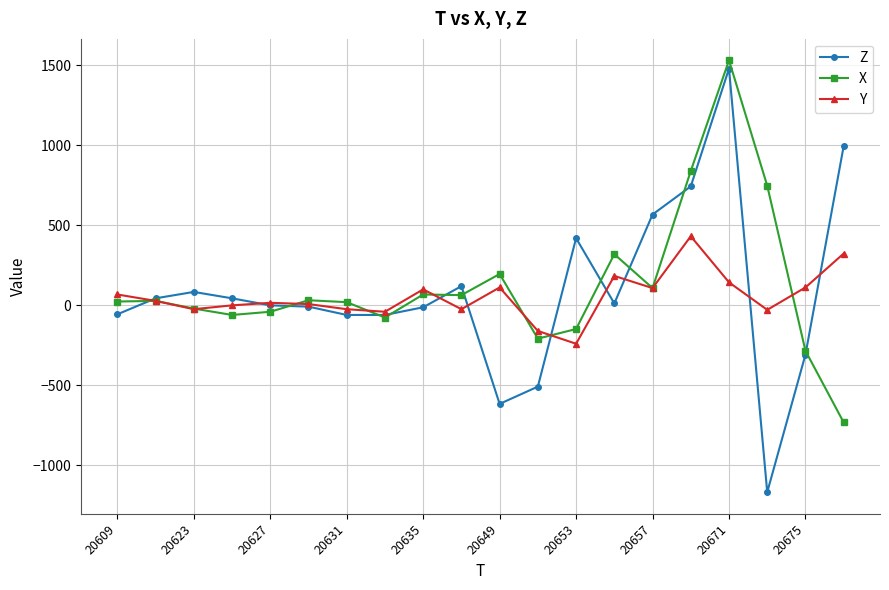

What is the maximum value shown in the chart?

1532